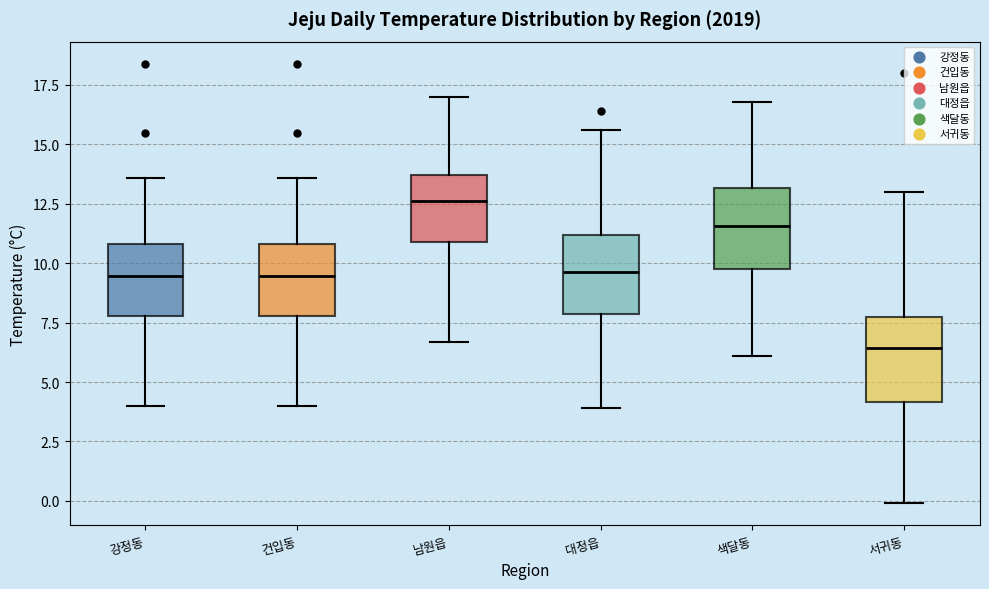

Reading left to right, transcribe this box plot: for each box, give where its median line is, the range the box spans, and where its two whiskers end, as read against the y-axis. The values are not printed on the chart, so give them approximately, as read against the axis.

강정동: median 9.5, box 8.0 to 11.0, whiskers 4.0 to 13.5
건입동: median 9.5, box 8.0 to 11.0, whiskers 4.0 to 13.5
남원읍: median 12.5, box 11.0 to 13.5, whiskers 6.5 to 17.0
대정읍: median 9.5, box 8.0 to 11.0, whiskers 4.0 to 15.5
색달동: median 11.5, box 10.0 to 13.0, whiskers 6.0 to 17.0
서귀동: median 6.5, box 4.0 to 7.5, whiskers 0.0 to 13.0